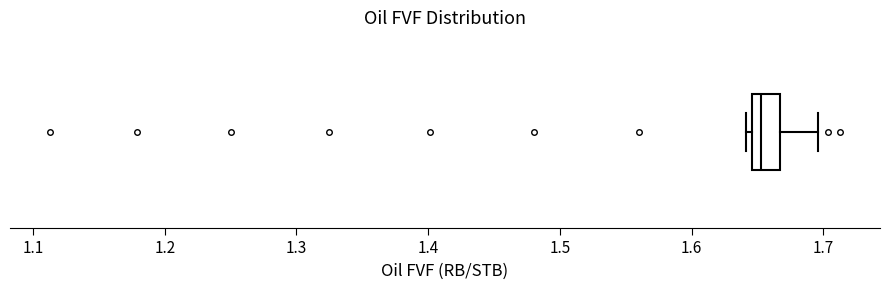

Transcribe this box plot: give where the median line is, the range the box spans, and where the two whiskers end, as read against the x-axis. The values are not printed on the chart, so give them approximately, as read against the axis.

median 1.65 (just right of the box's left edge), box 1.65 to 1.67, whiskers 1.64 to 1.70